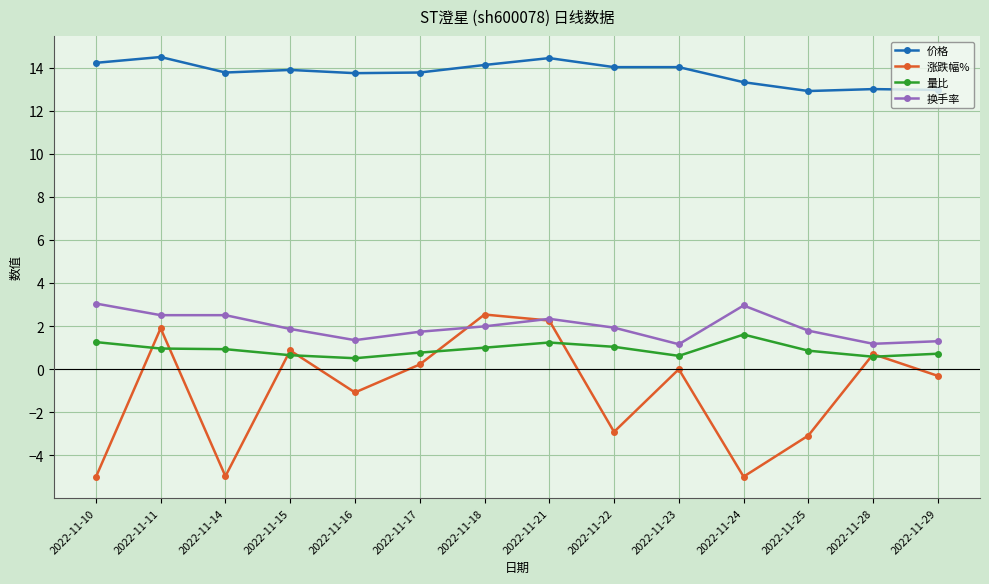

What is the value of the 量比 point at the 13th from the left?

0.6